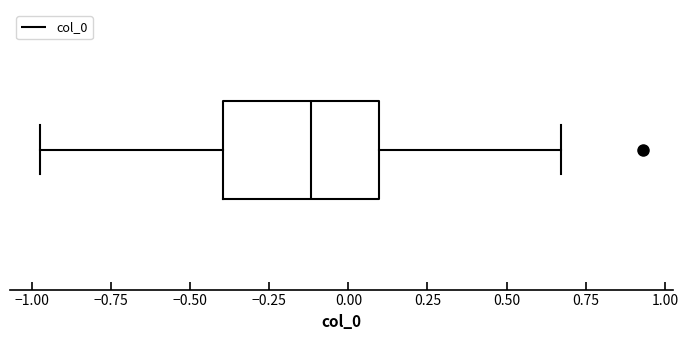

Read this box plot against the x-axis: the position of the median line, the range covered by the box, and the ends of both whiskers. The values are not printed on the chart, so give them approximately, as read against the axis.

median -0.10, box -0.40 to 0.10, whiskers -0.95 to 0.65